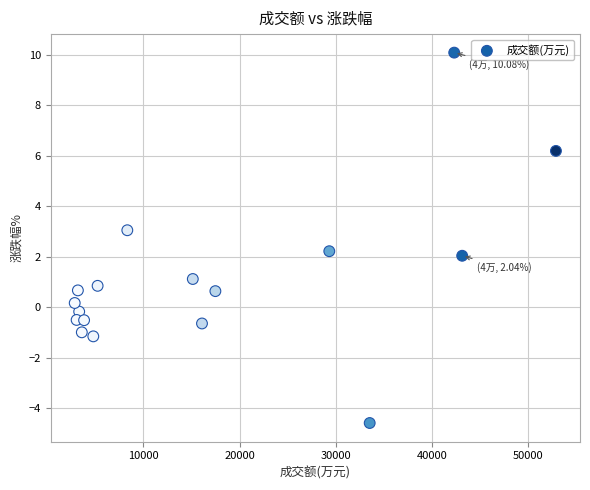

What is the range of X values (max minus min)?

50018.0